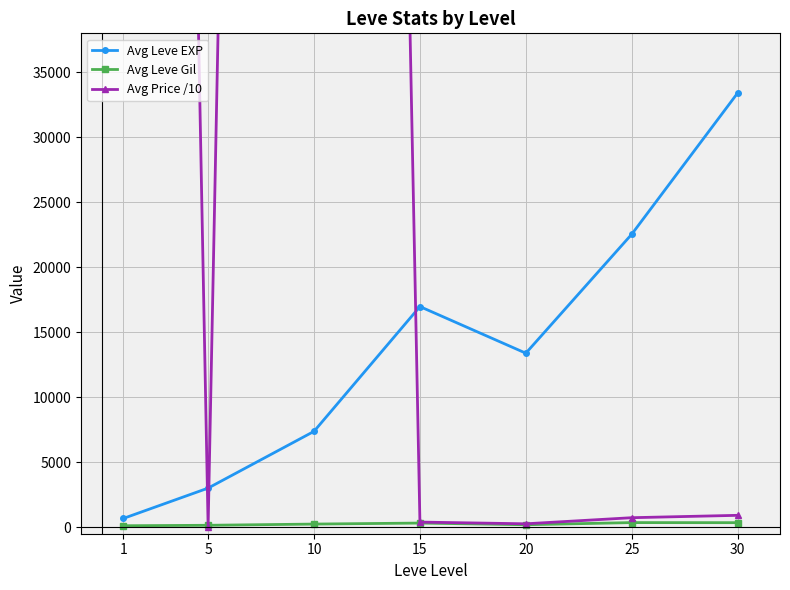

How many lines are shown in the chart?

3